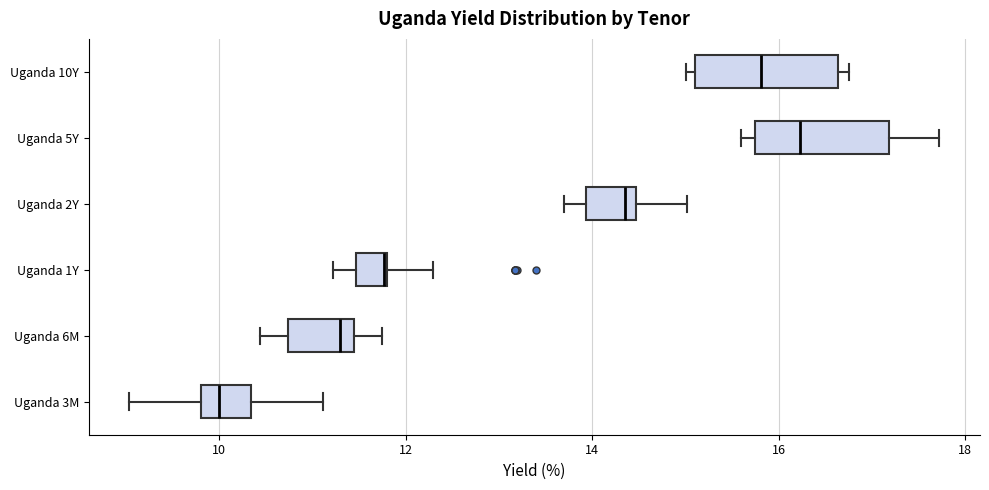

Reading bottom to top, read every box against the x-axis: the position of its median line, the range the box covers, and the ends of its whiskers. The values are not printed on the chart, so give them approximately, as read against the axis.

Uganda 3M: median 10.0, box 9.8 to 10.4, whiskers 9.0 to 11.2
Uganda 6M: median 11.4 (just left of the box's right edge), box 10.8 to 11.4, whiskers 10.4 to 11.8
Uganda 1Y: median 11.8 (drawn on the box's right edge), box 11.4 to 11.8, whiskers 11.2 to 12.2
Uganda 2Y: median 14.4 (just left of the box's right edge), box 14.0 to 14.4, whiskers 13.8 to 15.0
Uganda 5Y: median 16.2, box 15.8 to 17.2, whiskers 15.6 to 17.8
Uganda 10Y: median 15.8, box 15.2 to 16.6, whiskers 15.0 to 16.8